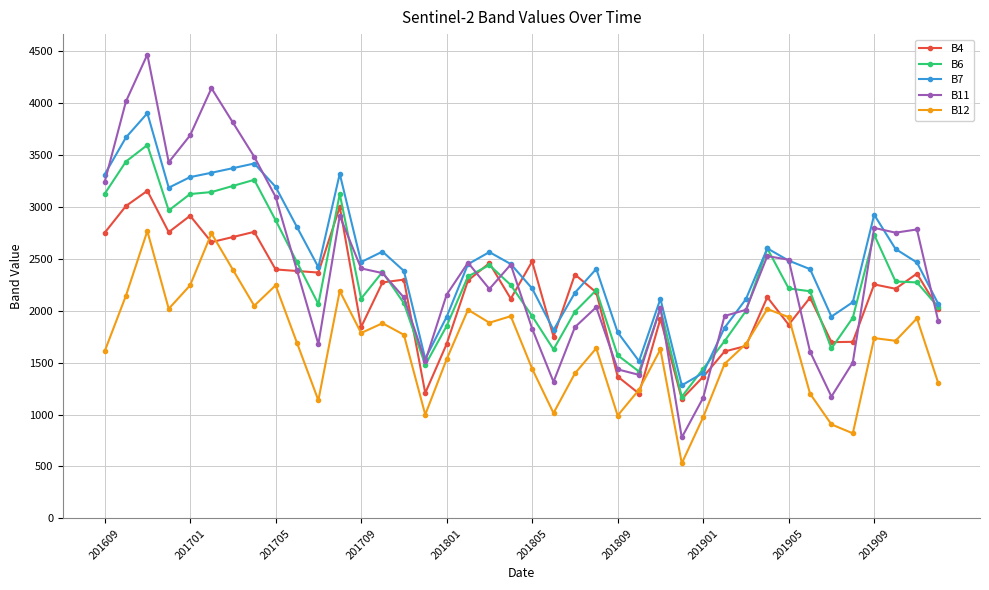

What is the value of the B11 point at the 22nd from the left?

1315